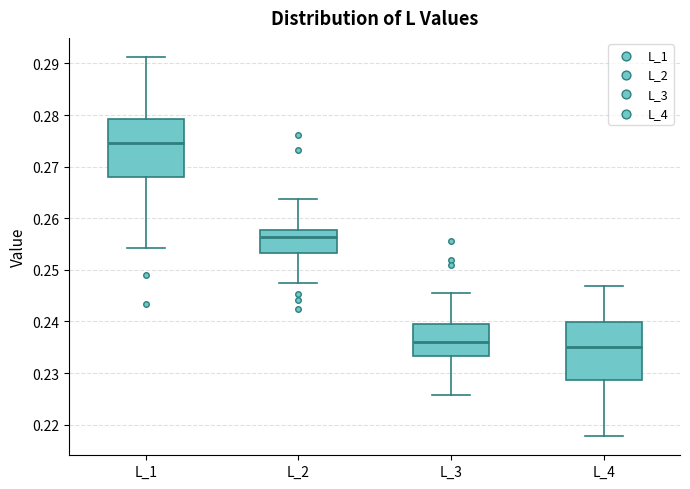

Reading left to right, transcribe this box plot: for each box, give where its median line is, the range the box spans, and where its two whiskers end, as read against the y-axis. The values are not printed on the chart, so give them approximately, as read against the axis.

L_1: median 0.275, box 0.268 to 0.279, whiskers 0.254 to 0.291
L_2: median 0.256, box 0.253 to 0.258, whiskers 0.248 to 0.264
L_3: median 0.236, box 0.233 to 0.240, whiskers 0.226 to 0.245
L_4: median 0.235, box 0.229 to 0.240, whiskers 0.218 to 0.247